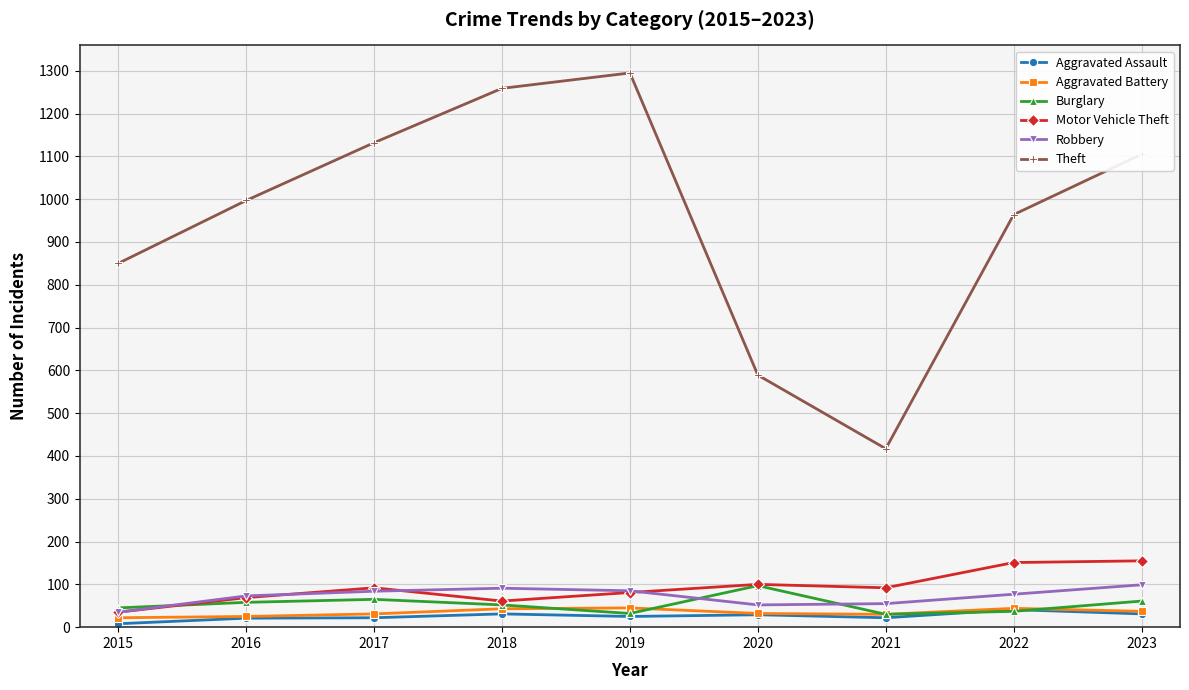

What is the minimum value shown in the chart?

8